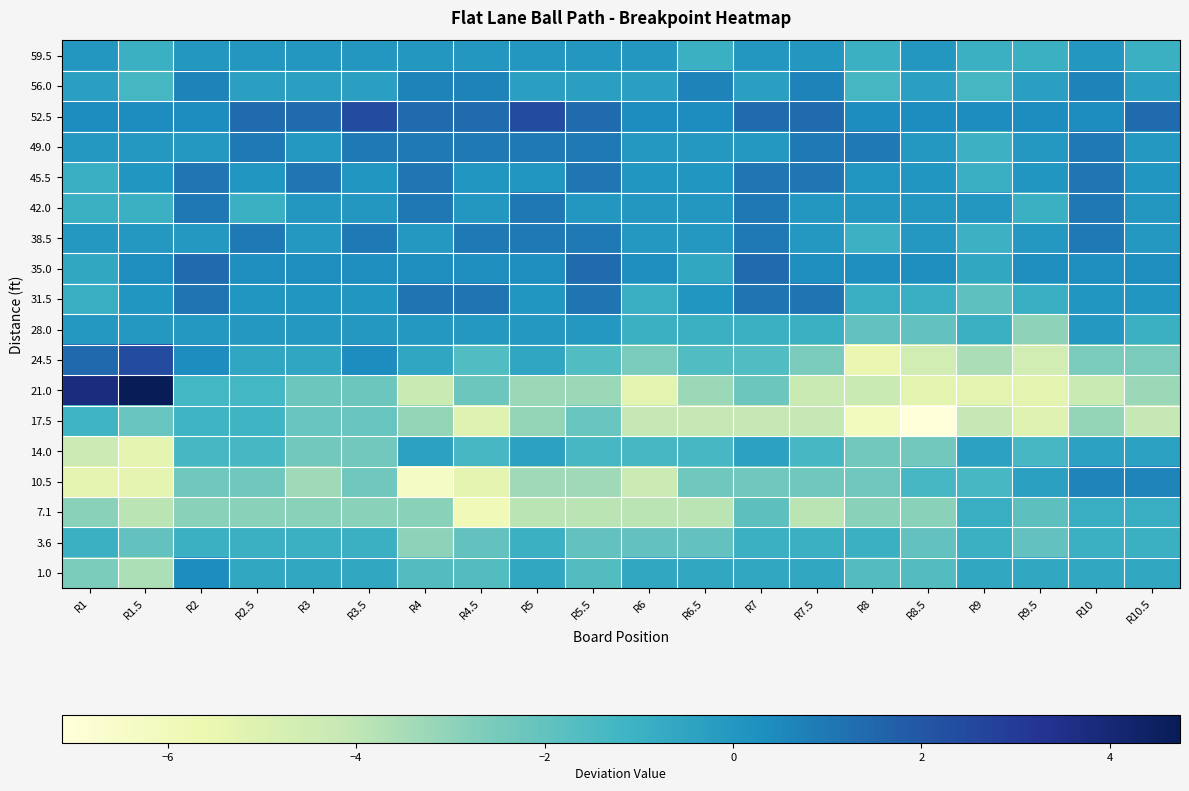

What is the total value across all series at R10.5?

-12.5